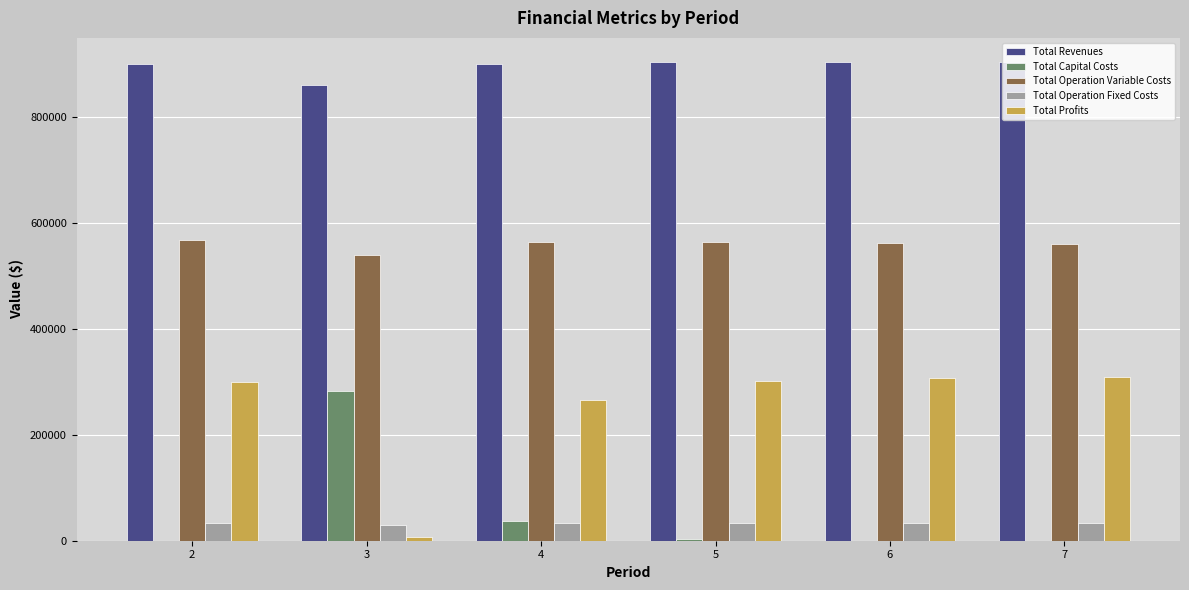

The value of Total Operation Fixed Costs at 7 is 34047.9. True or false?

True